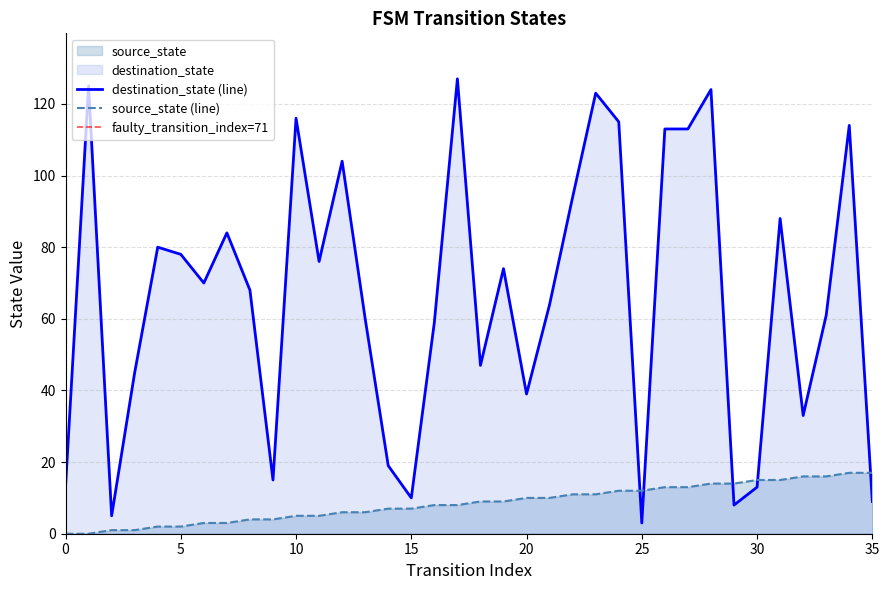

How many intersections are there between destination_state and source_state?

5